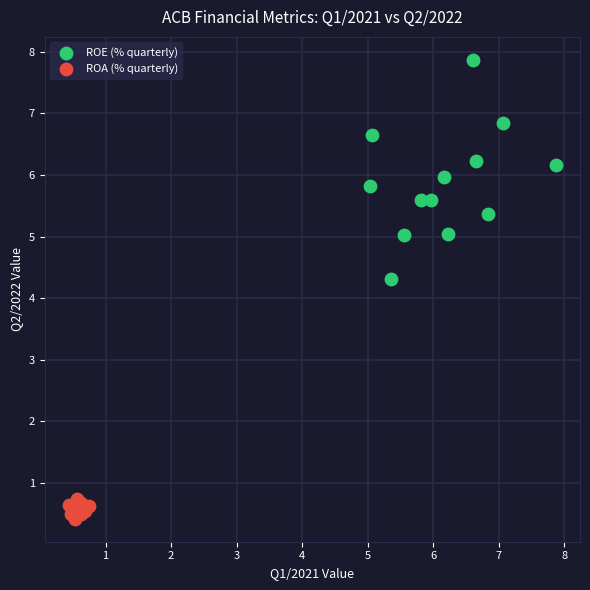

Which series has the widest spread of Y values?

ROE (% quarterly)